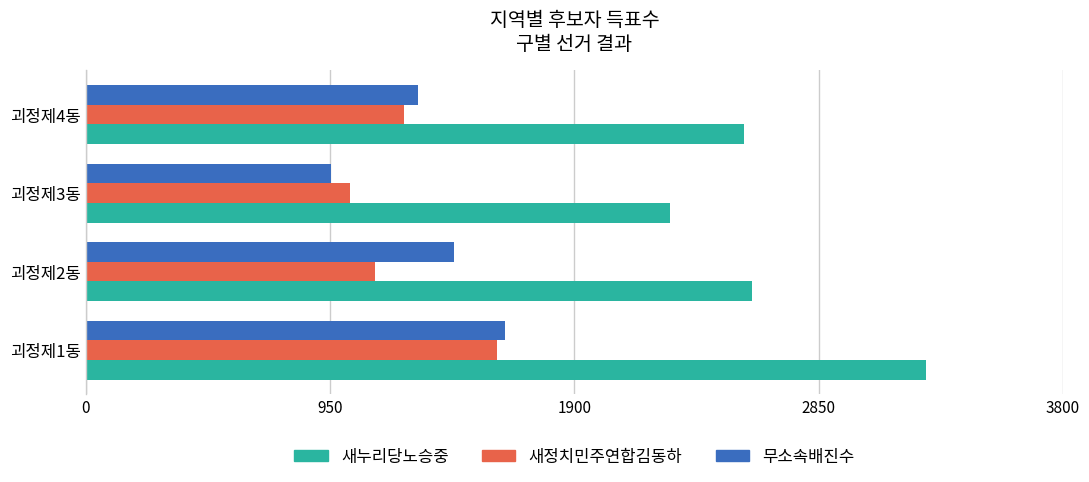

At how many categories does at least one series exceed 2489?

3